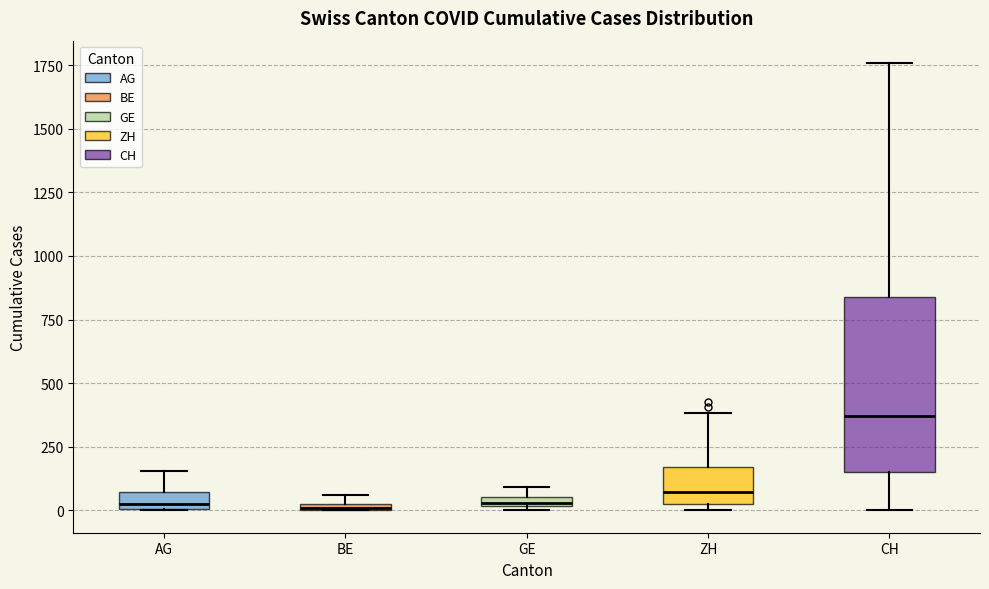

Comparing the boxes themselves (not the whiskers), which one is the tallest?

CH